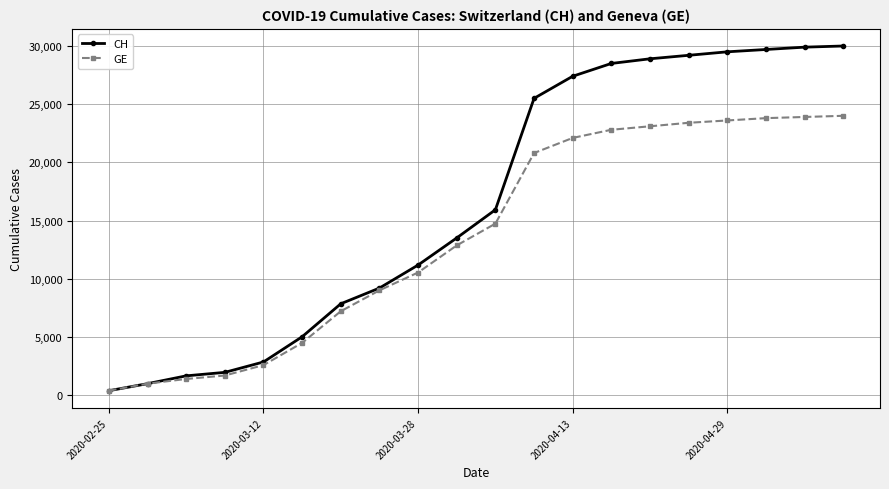

At how many categories does at least one series exceed 12509?

11